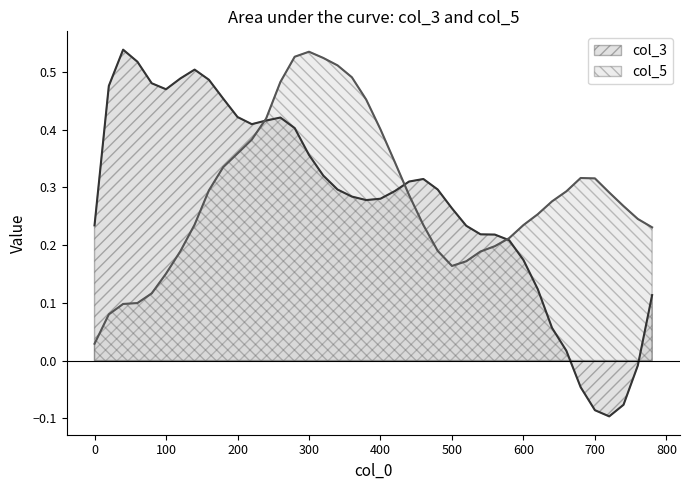

What is the sum of all col_3 values?

11.1